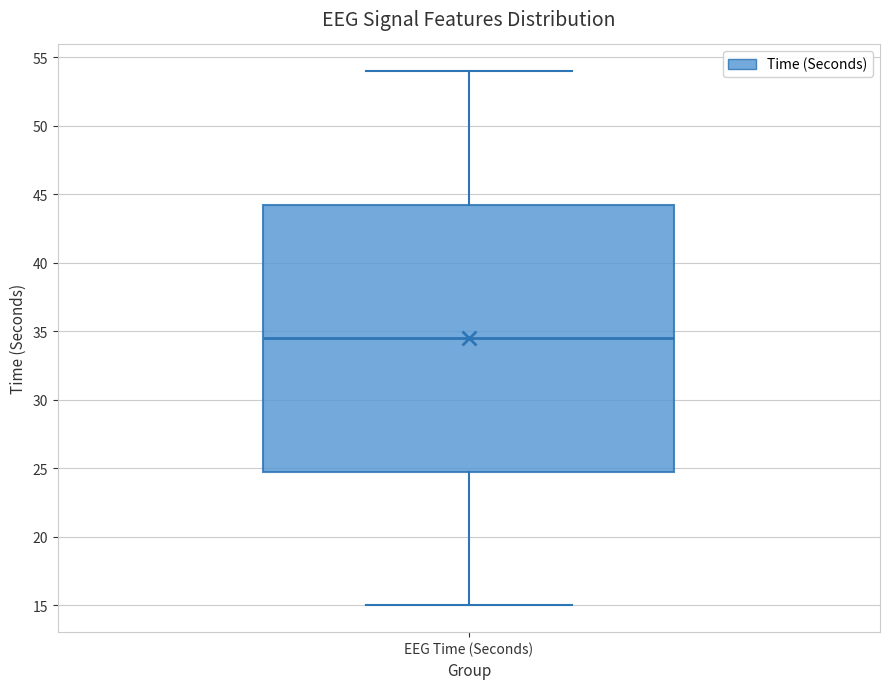

Where does the upper whisker of the box for EEG Time (Seconds) end on the y-axis? The values are not printed on the chart, so give them approximately, as read against the axis.

54.0